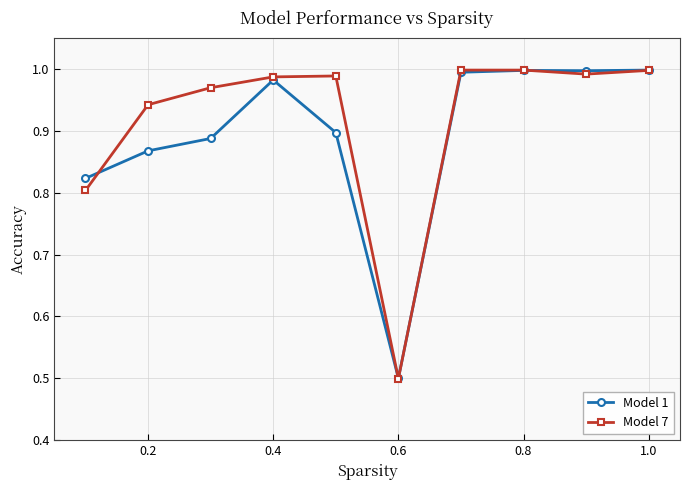

At how many categories does at least one series exceed 0?

10